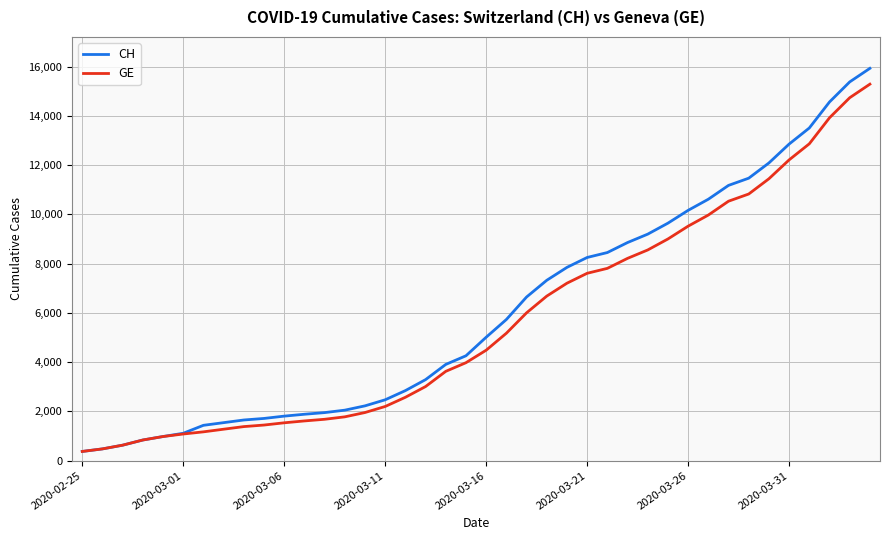

What is the greatest value displayed?

15926